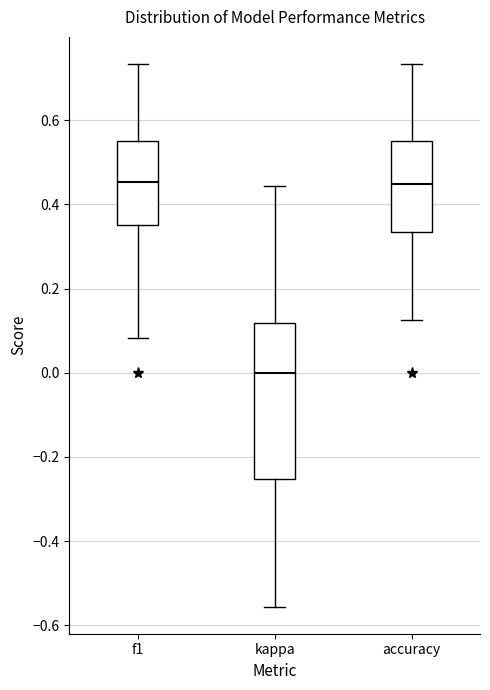

Where is the upper edge of the box for kappa on the y-axis? The values are not printed on the chart, so give them approximately, as read against the axis.

0.12